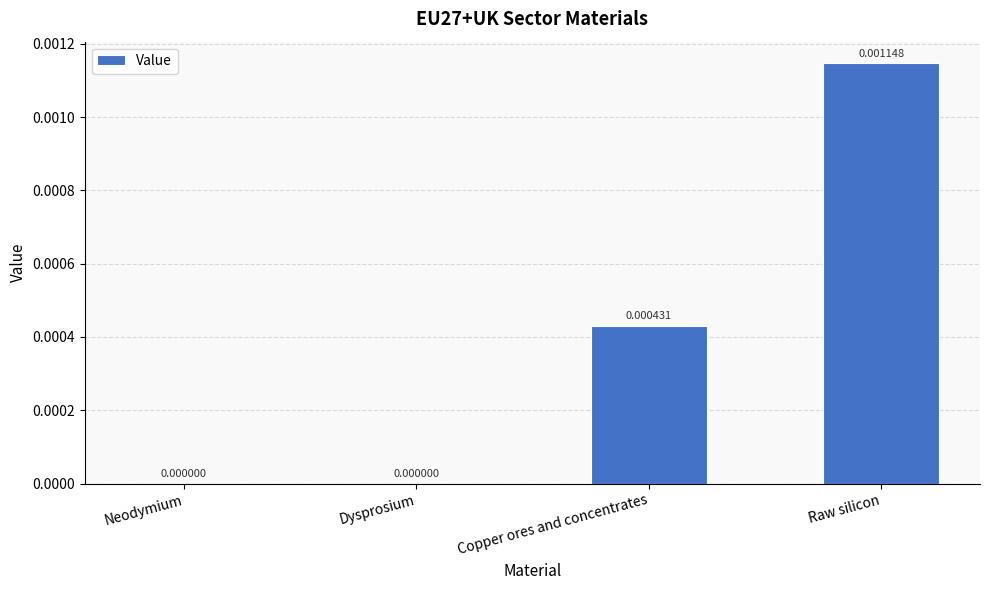

At which category does the chart reach its peak across all series?

Raw silicon